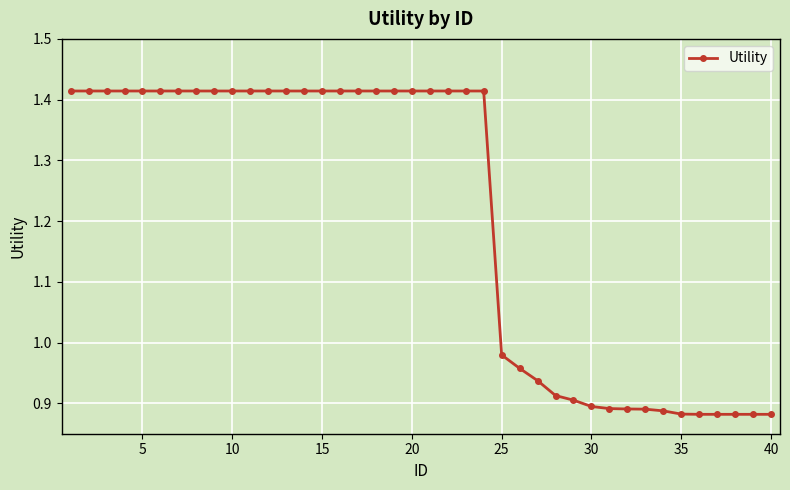

What is the difference between the maximum and minimum values?

0.5